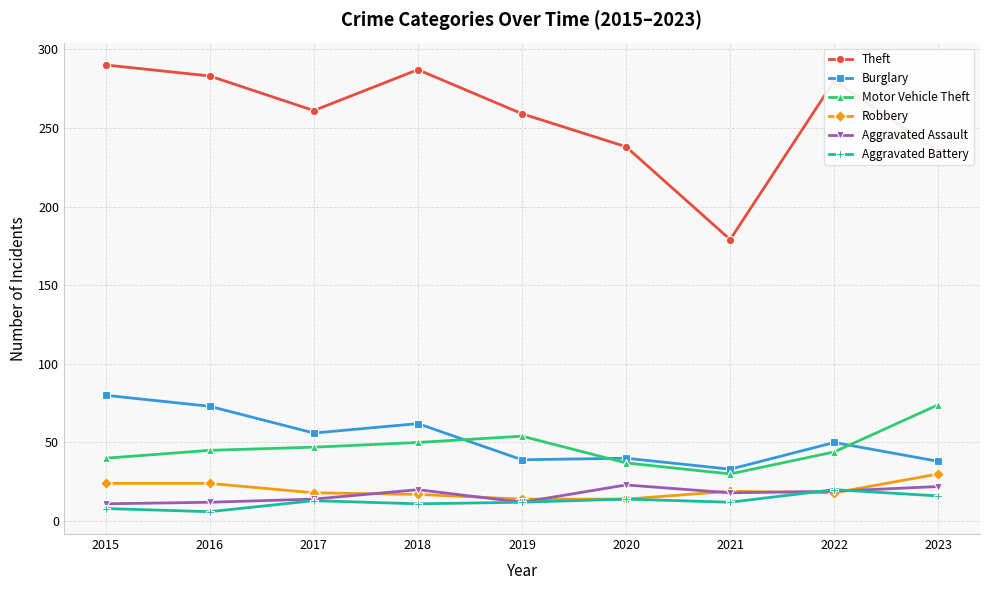

What are all the series names shown in the legend?

Theft, Burglary, Motor Vehicle Theft, Robbery, Aggravated Assault, Aggravated Battery